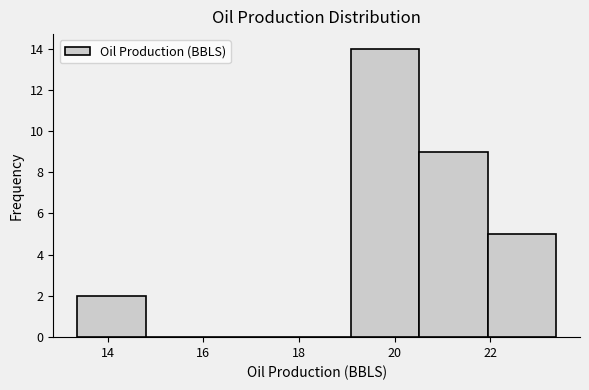

Reading left to right, list every bar in this chart as the range it spans on the x-axis followed by its height. Neither the bar edges nor the heights are printed on the chart, so give them approximately, as read against the axes.

13.4 to 14.8: 2
14.8 to 16.2: 0
16.2 to 17.6: 0
17.6 to 19.0: 0
19.0 to 20.6: 14
20.6 to 22.0: 9
22.0 to 23.4: 5